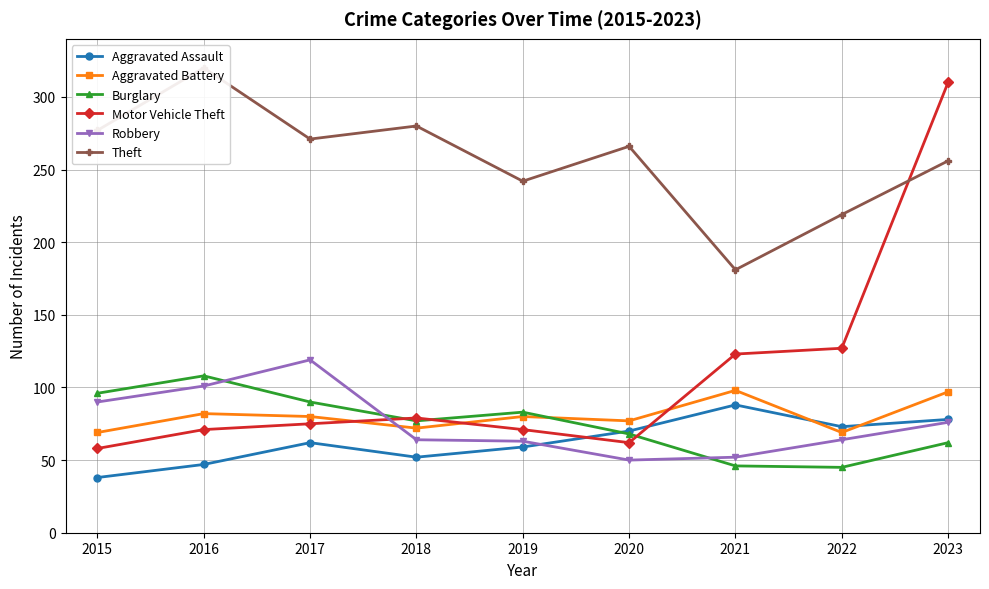

Between 2016 and 2023, which series saw the biggest shift?

Motor Vehicle Theft